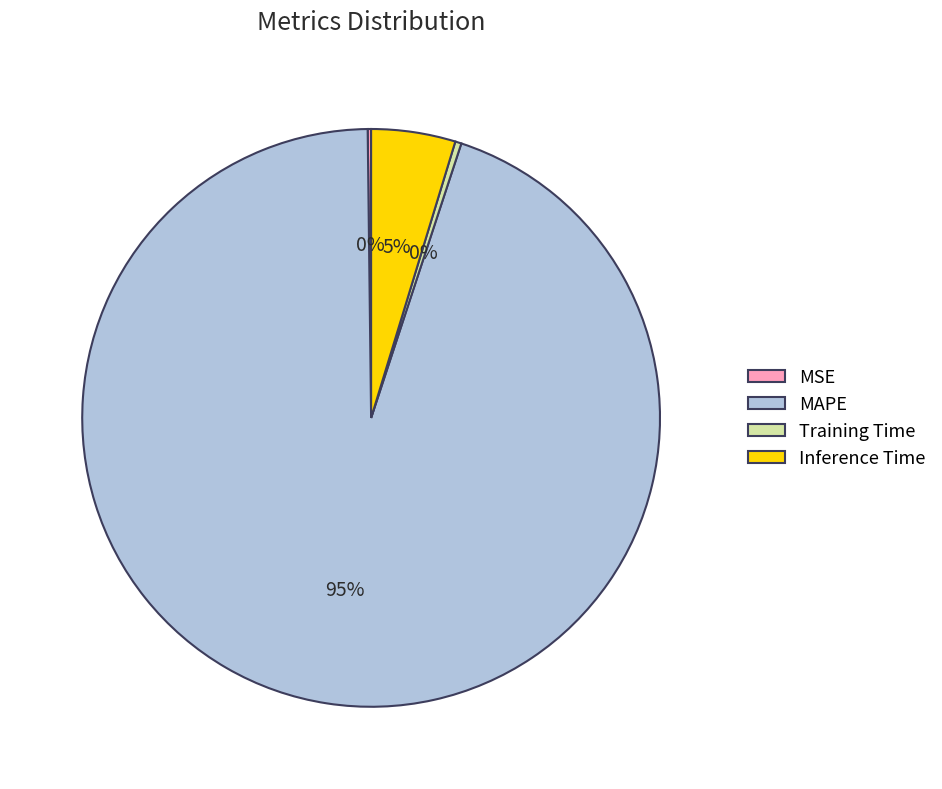

To the nearest percent, what is the difference between the largest and smallest slice percentages?

95%